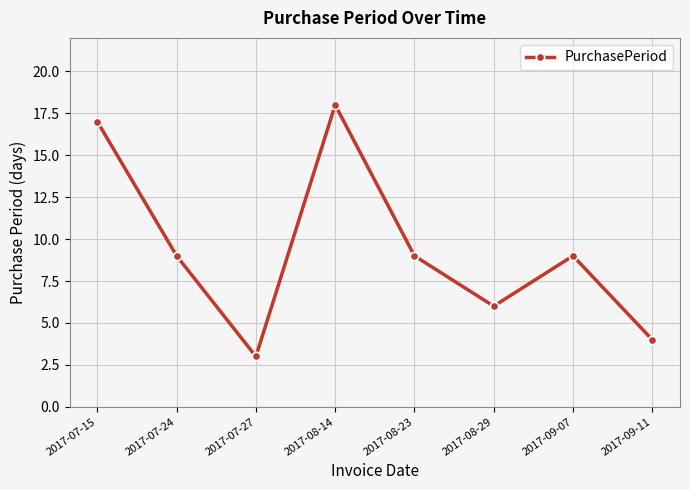

Is it true that the value at 2017-07-15 is 17?

True